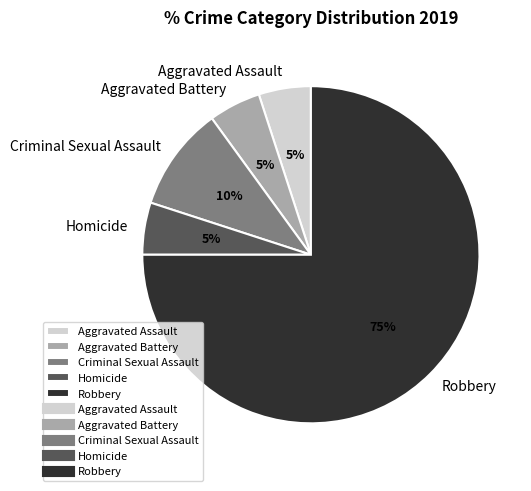

Which has a higher value, Homicide or Criminal Sexual Assault?

Criminal Sexual Assault